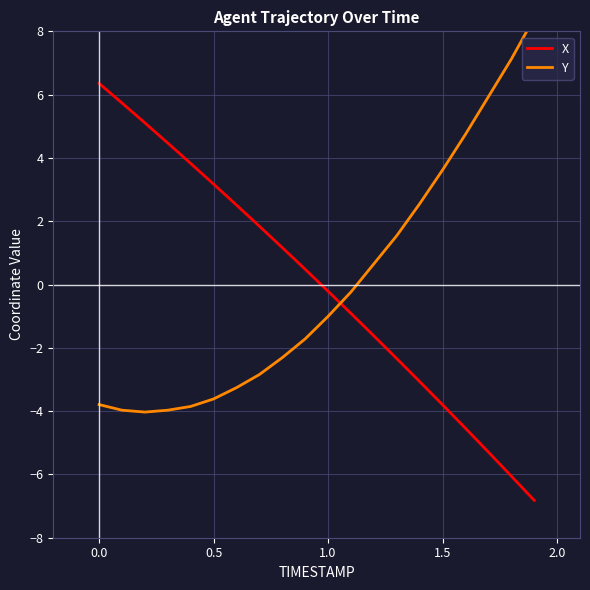

How many categories are shown in the chart?

20